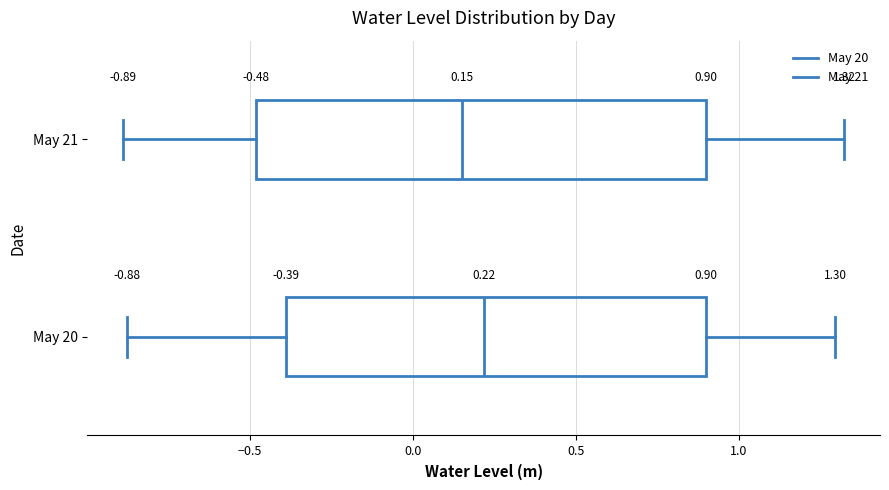

Comparing the boxes themselves (not the whiskers), which one is the widest?

May 21